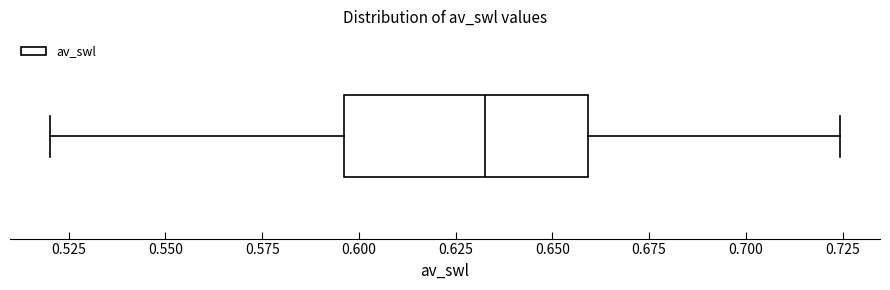

Where does the left whisker of the box end on the x-axis? The values are not printed on the chart, so give them approximately, as read against the axis.

0.520